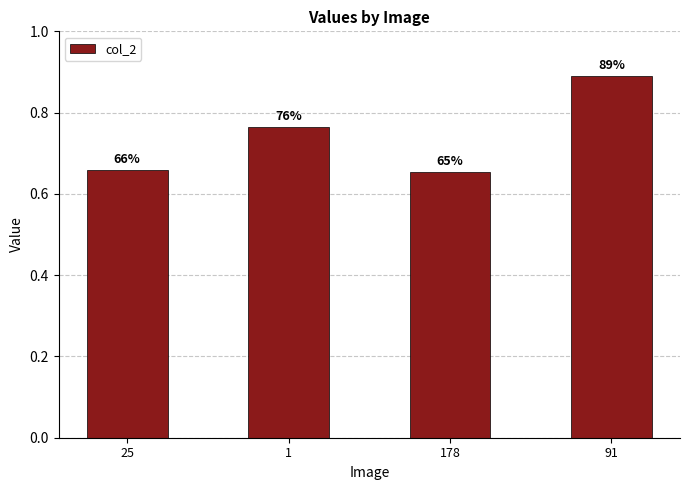

Which label corresponds to the largest value in the chart?

91